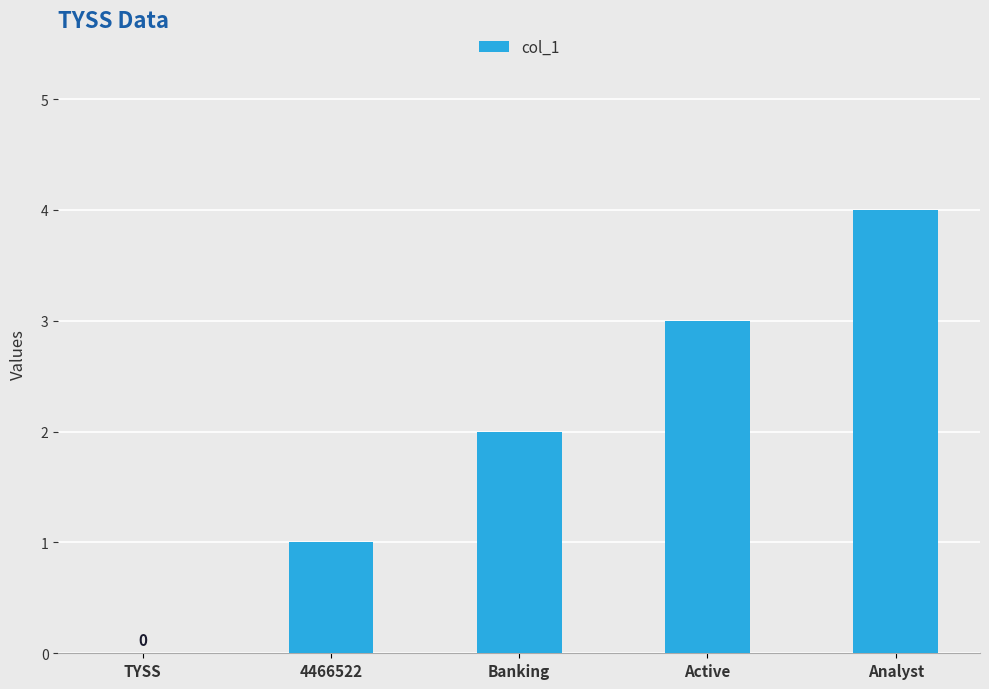

Count the number of data series in this chart.

1